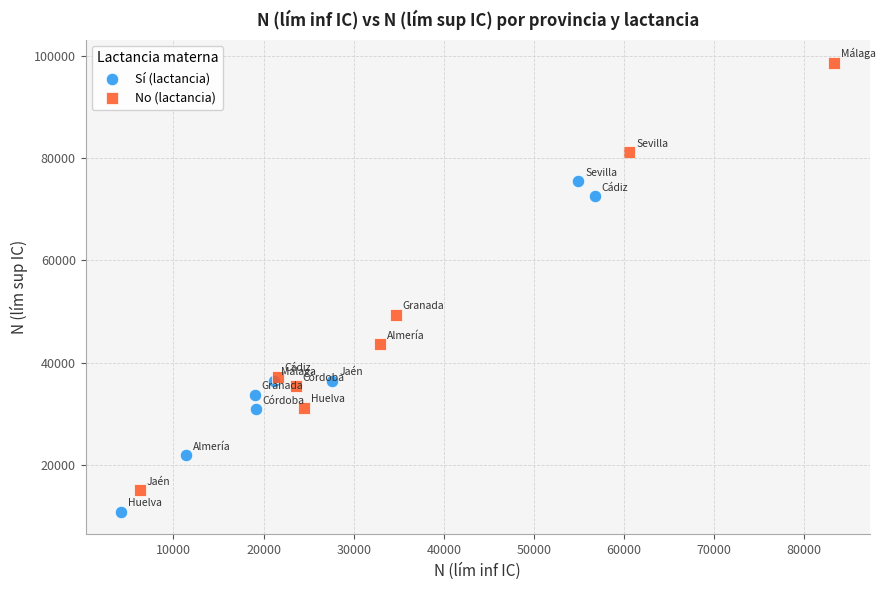

Which series contains the lowest Y value?

Sí (lactancia)